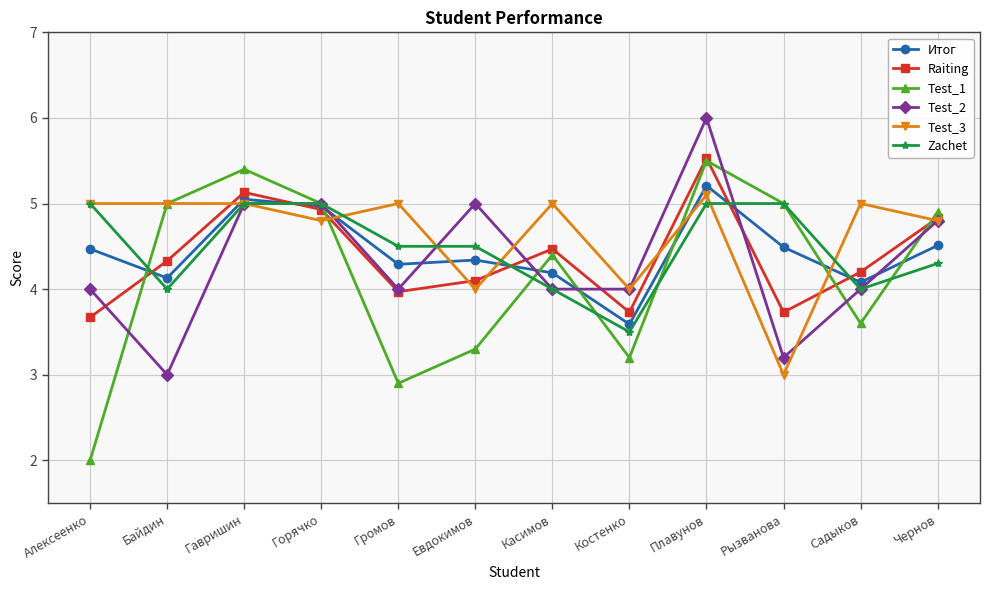

What is the value of the Zachet point at the 4th from the left?

5.0